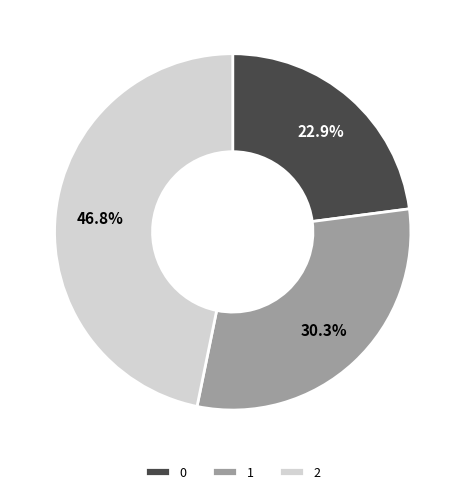

Count the number of slices in the pie.

3